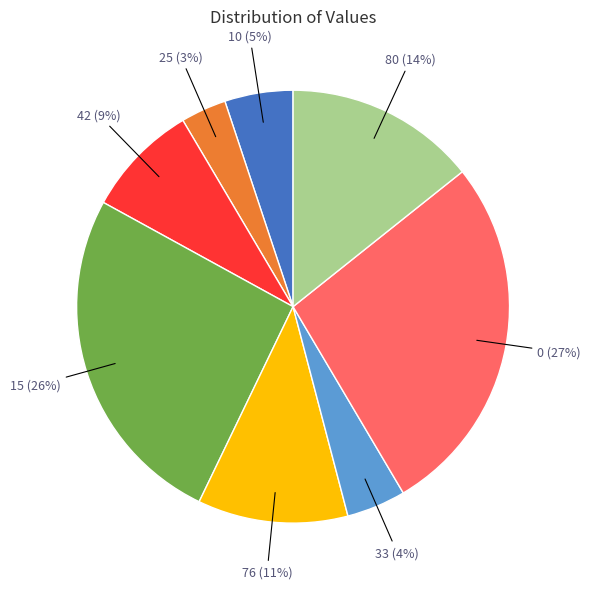

Between 76 and 33, which is larger?

76